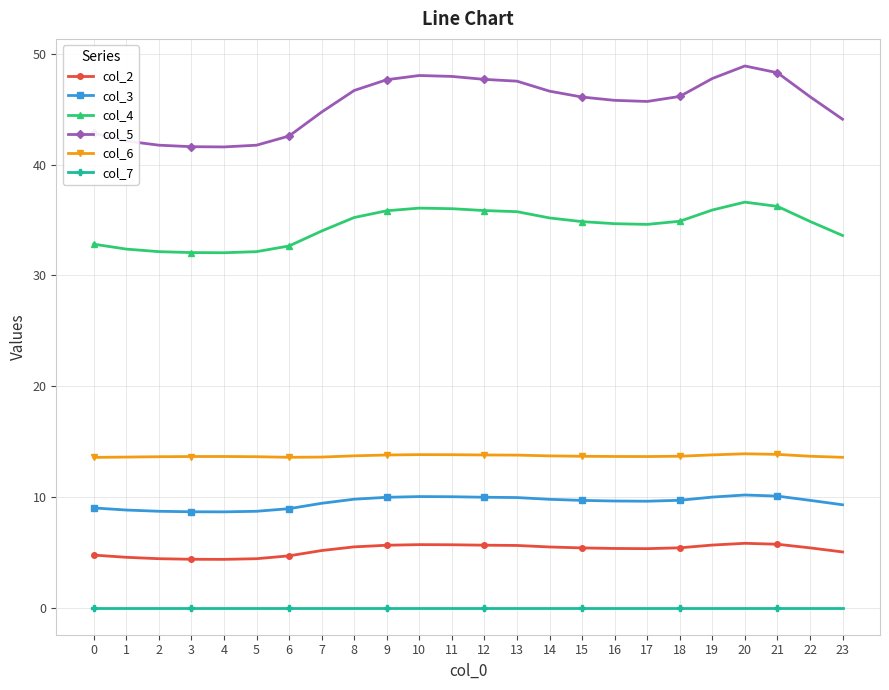

What is the value of the col_4 point at the 18th from the left?

34.6